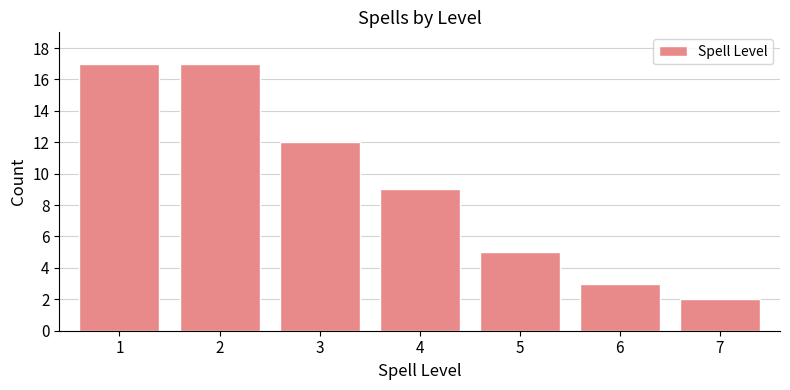

Reading left to right, what are all the values shown in this chart?

17	17	12	9	5	3	2